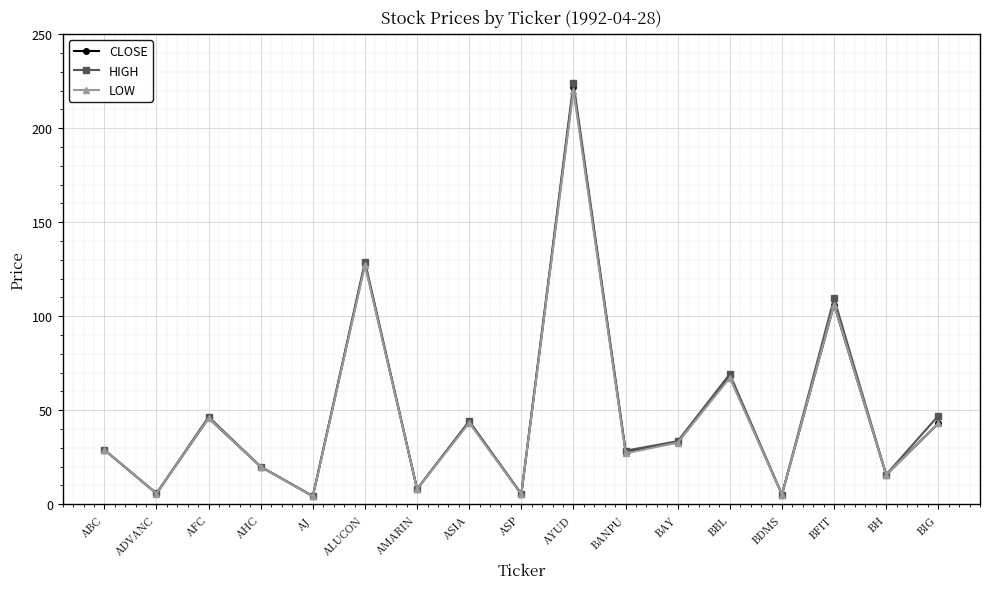

What is the total value across all series at BANPU?

83.5